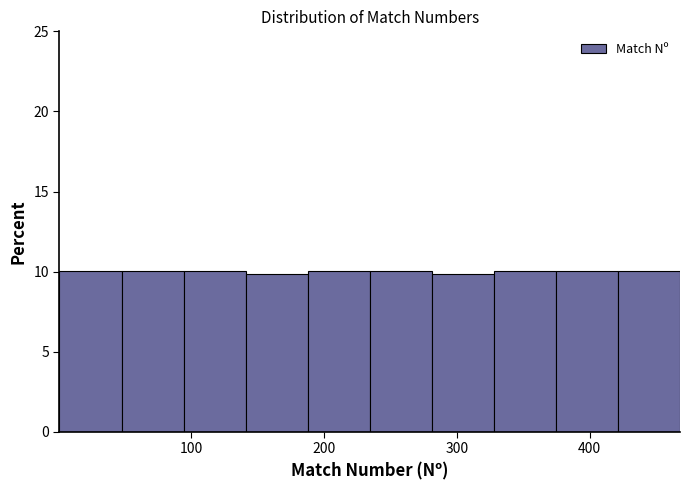

Reading left to right, transcribe this chart: for each bar, give the range it covers on the x-axis and its height. Neither the bar edges nor the heights are printed on the chart, so give them approximately, as read against the axes.

0 to 50: 10
50 to 90: 10
90 to 140: 10
140 to 190: 10
190 to 230: 10
230 to 280: 10
280 to 330: 10
330 to 370: 10
370 to 420: 10
420 to 470: 10